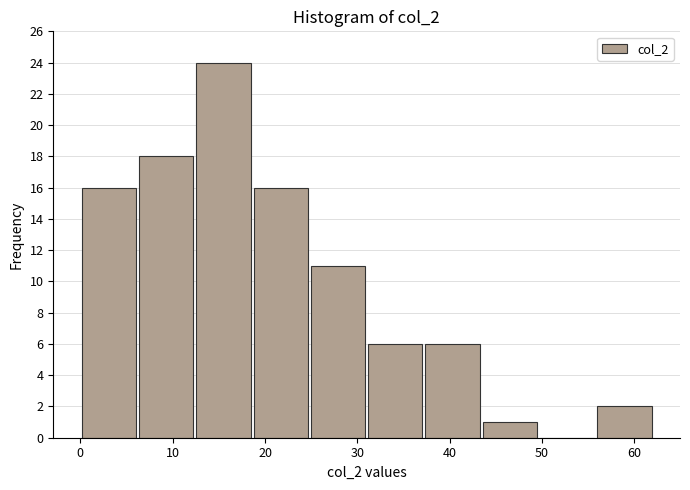

How tall is the bar that spans 12.4 to 18.6 on the x-axis? Neither the bar edges nor the heights are printed on the chart, so give them approximately, as read against the axes.

24